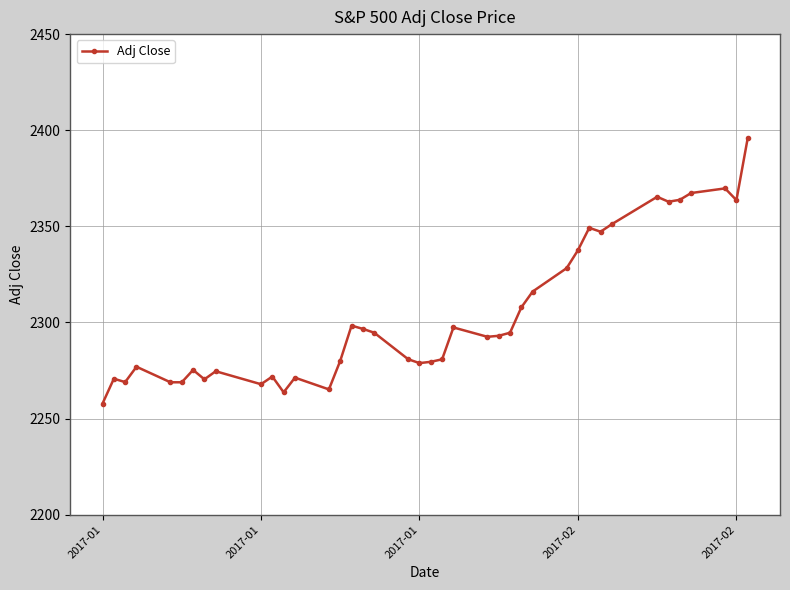

What is the minimum value shown in the chart?

2257.8